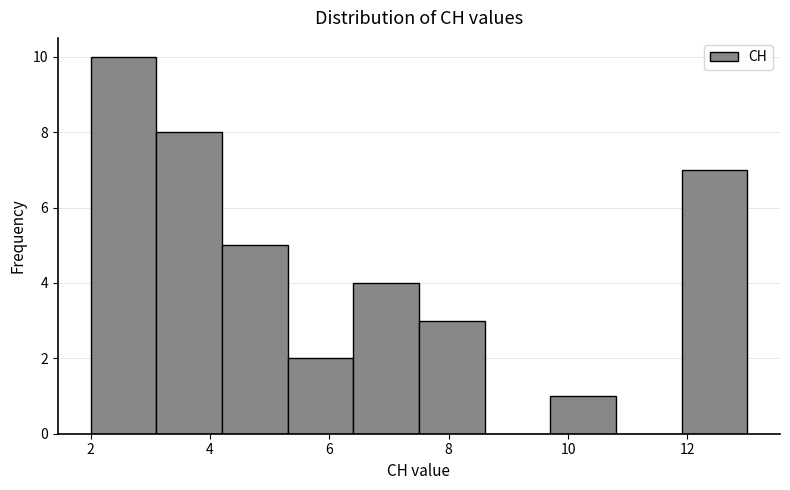

Which range on the x-axis has the tallest bar?

2.0 to 3.1